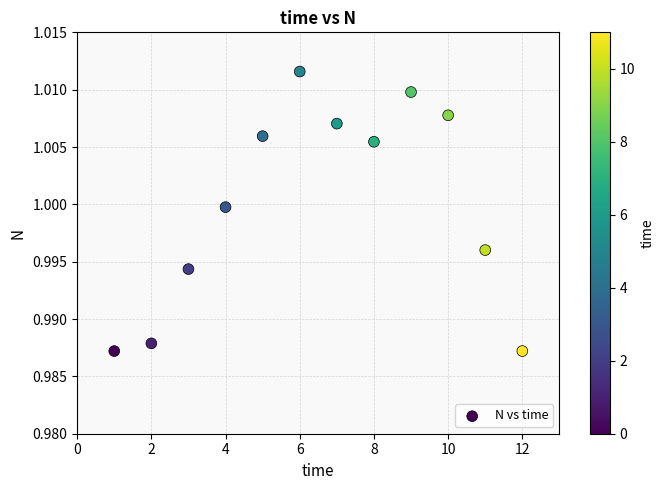

What is the average X value?

6.5